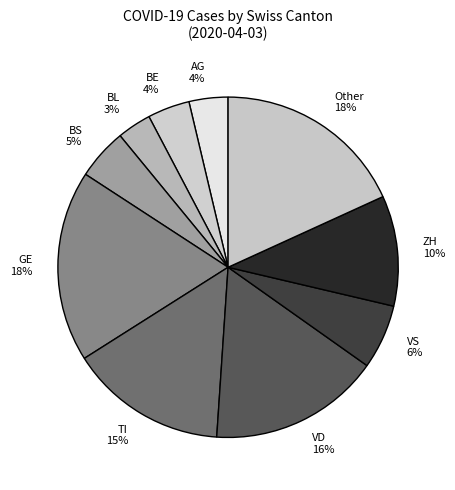

How many slices are in this pie chart?

10